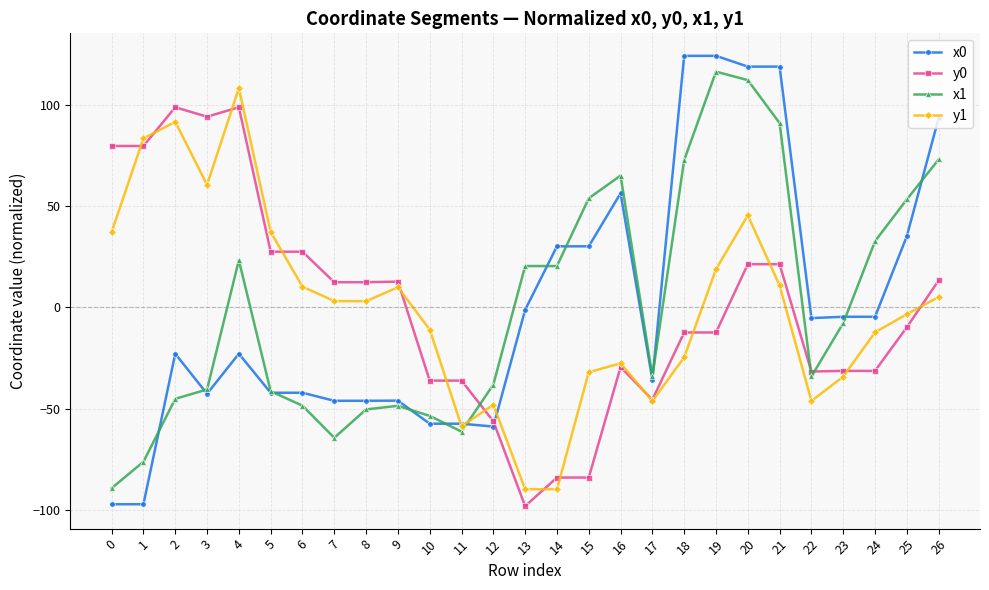

What is the spread (max minus min) of values at 22?

40.9